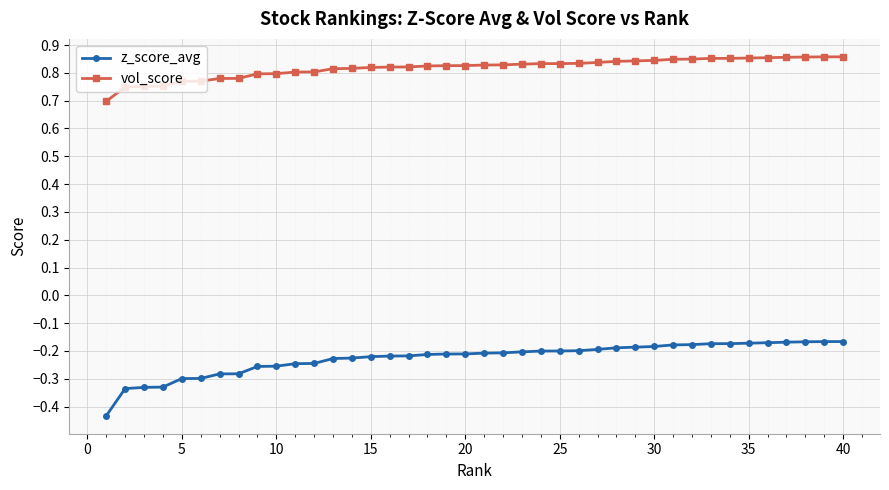

List the series in order of their peak value, highest first.

vol_score, z_score_avg